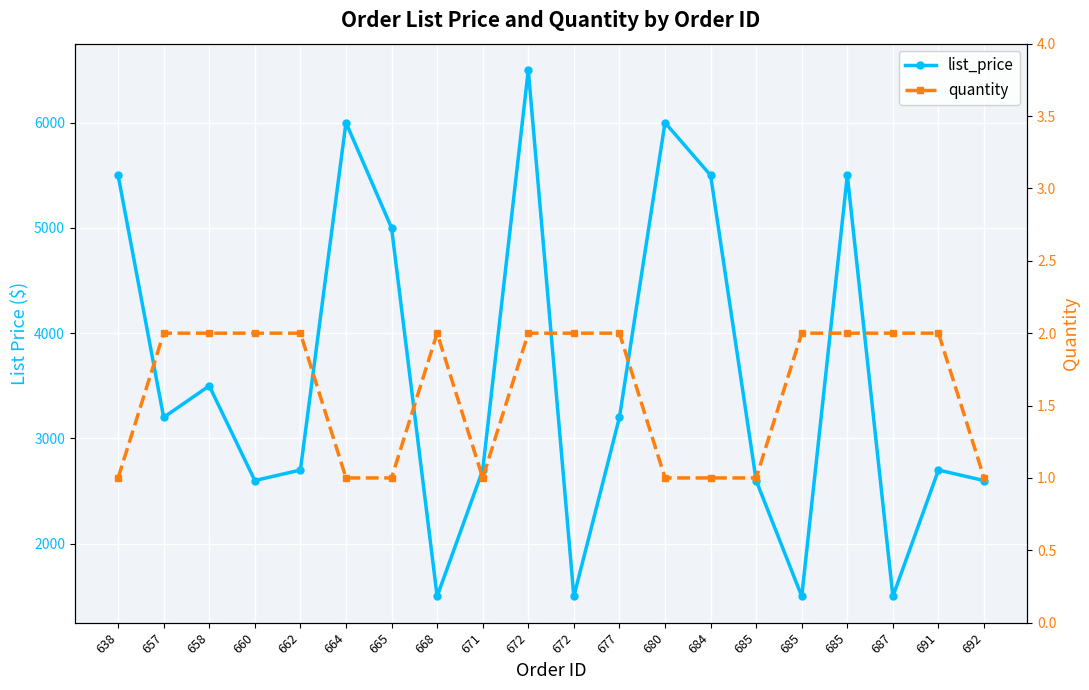

True or false: list_price and quantity intersect in this chart.

False